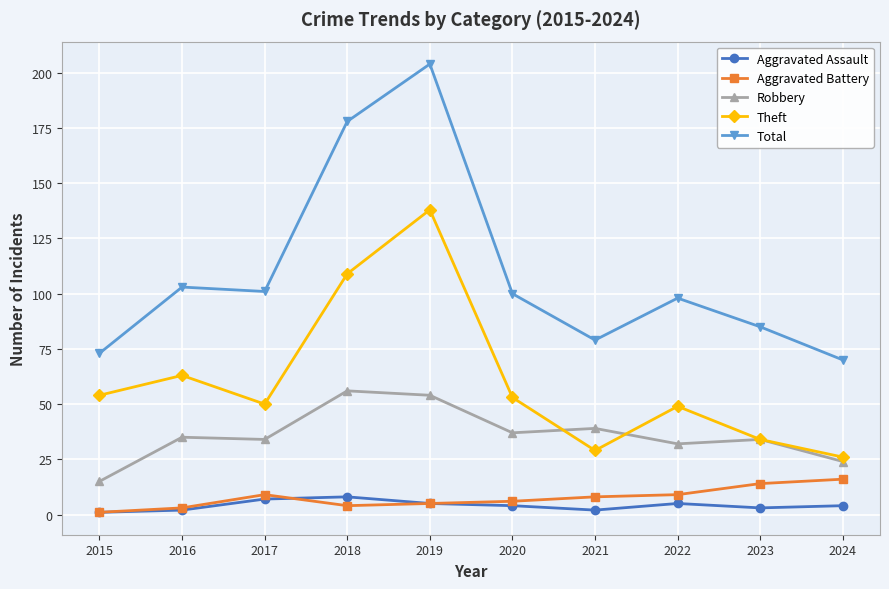

Is it true that Total equals 103 at 2016?

True